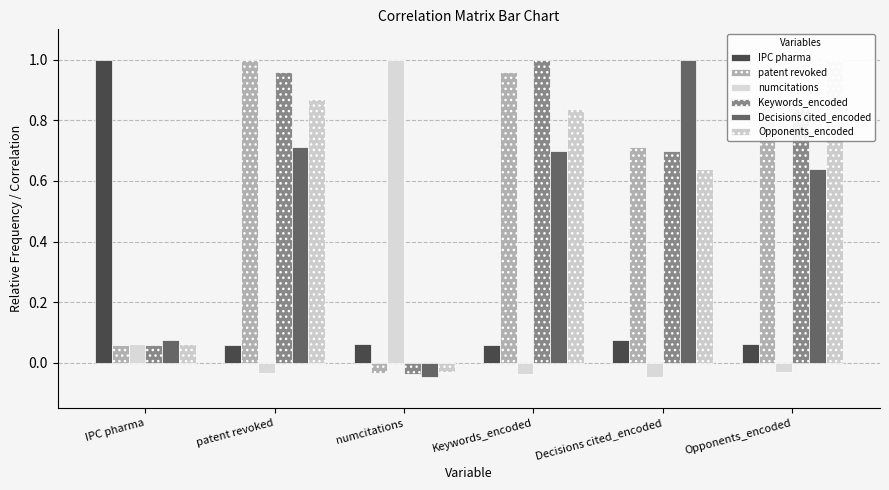

What is the sum of all Keywords_encoded values?

3.5